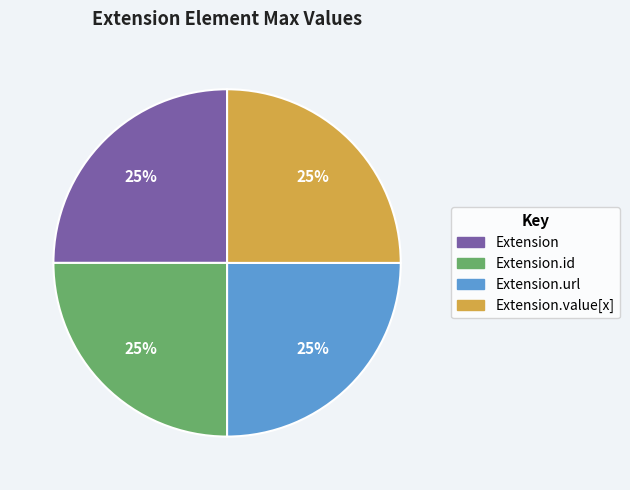

Approximately how many times larger is the value at Extension.value[x] compared to Extension?

1.0